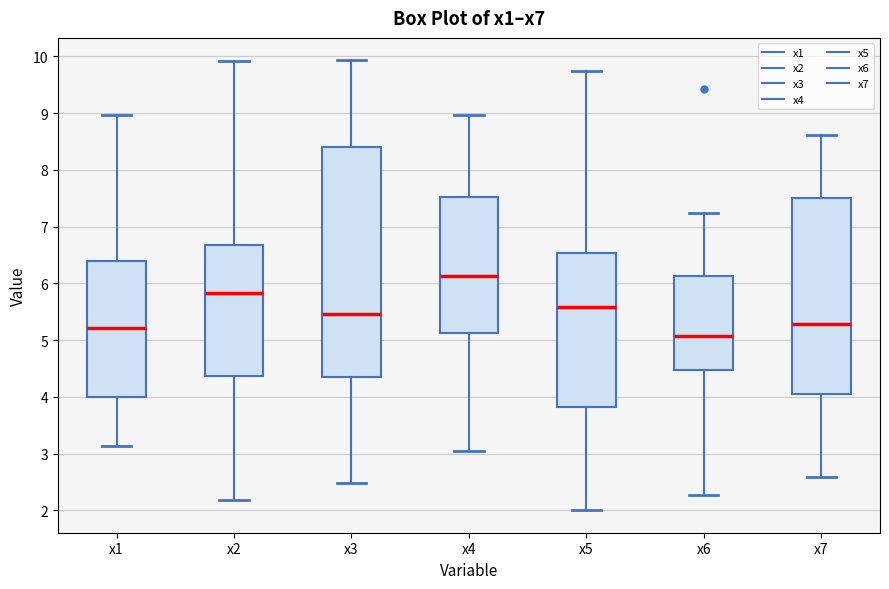

Which box has the highest median line?

x4